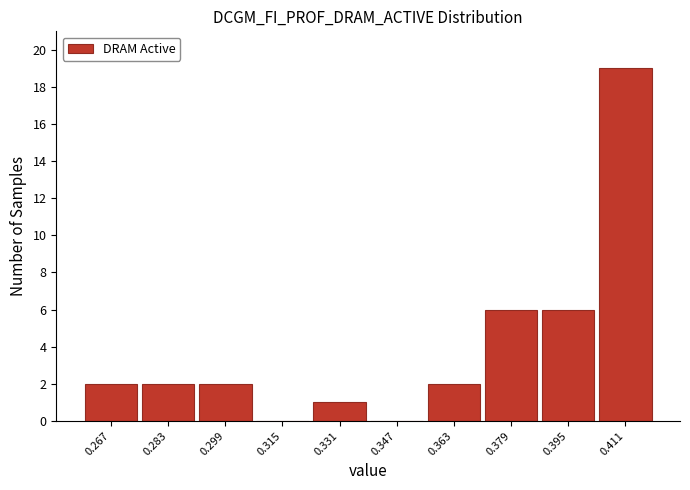

Reading left to right, list every bar in this chart as the range it spans on the x-axis followed by its height. Neither the bar edges nor the heights are printed on the chart, so give them approximately, as read against the axes.

0.258 to 0.274: 2
0.274 to 0.290: 2
0.290 to 0.306: 2
0.306 to 0.322: 0
0.322 to 0.338: 1
0.338 to 0.354: 0
0.354 to 0.370: 2
0.370 to 0.386: 6
0.386 to 0.402: 6
0.402 to 0.418: 19